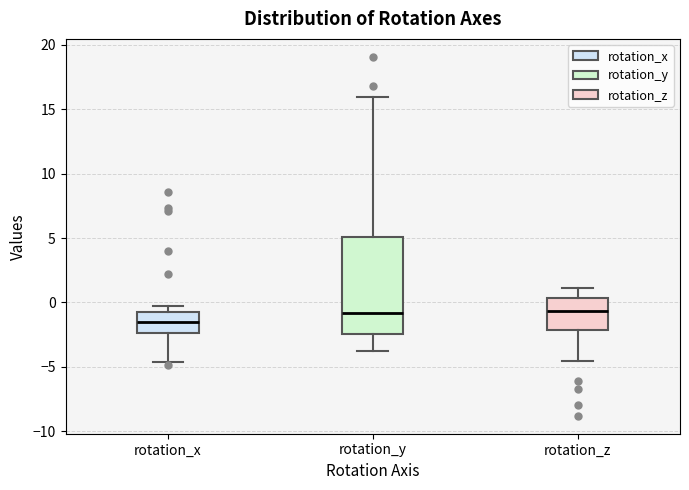

Comparing the boxes themselves (not the whiskers), which one is the tallest?

rotation_y